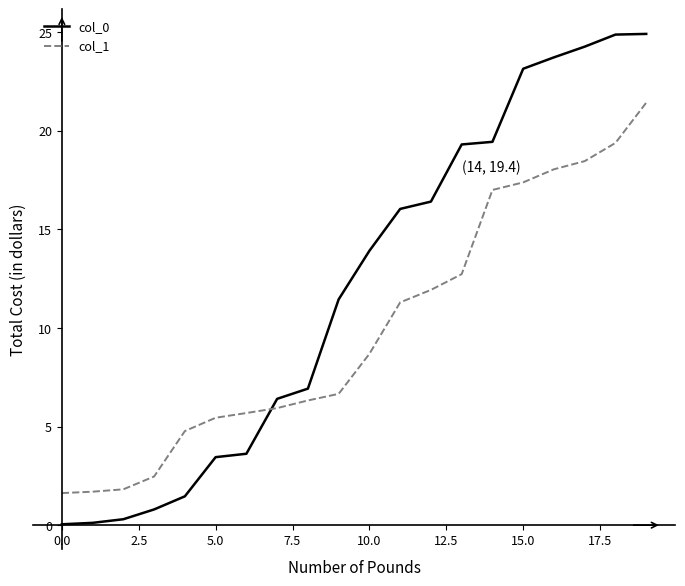

True or false: col_1 and col_0 intersect in this chart.

True